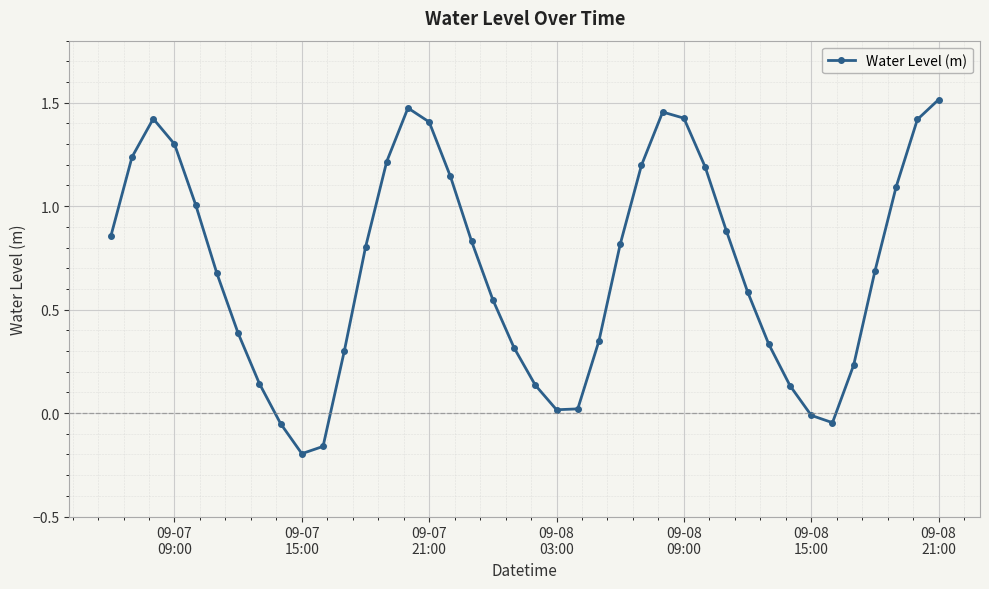

What is the sum of all values?

28.1